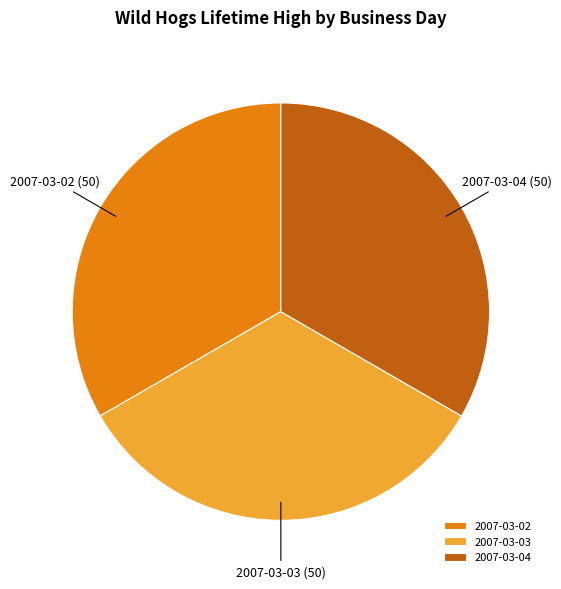

What is the ratio of the value at 2007-03-03 to the value at 2007-03-04?

1.0